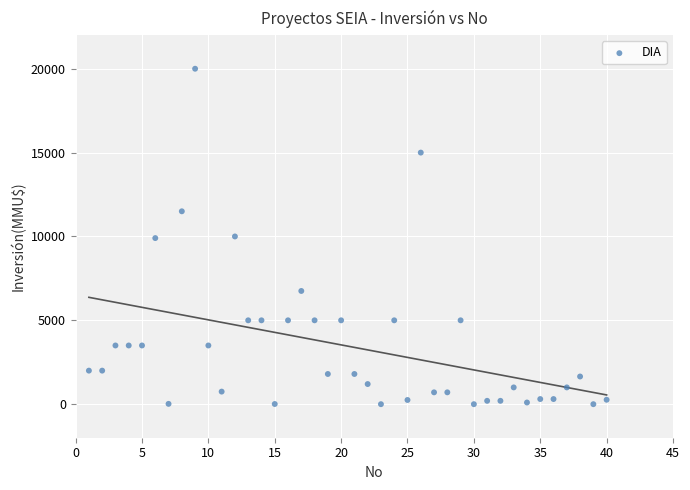

What is the range of X values (max minus min)?

39